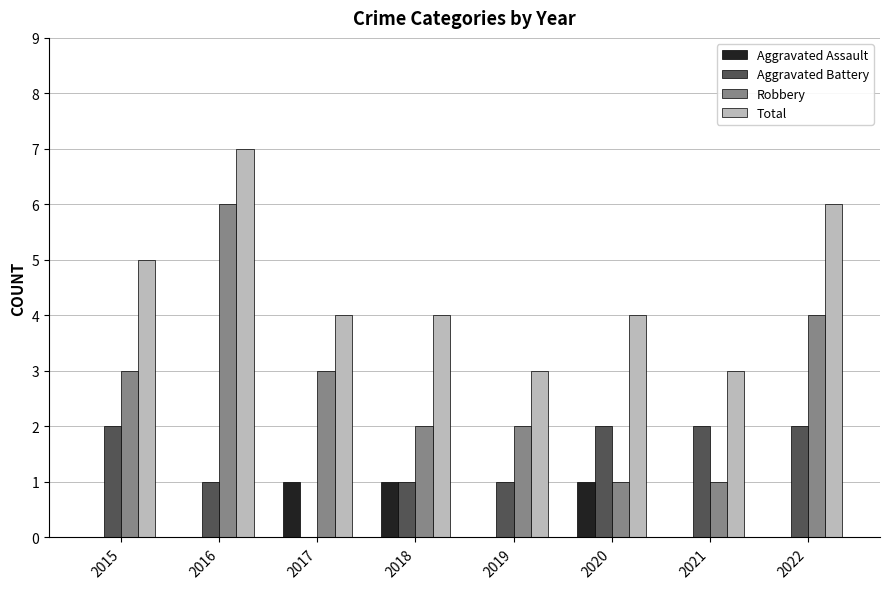

How many categories are shown in the chart?

8